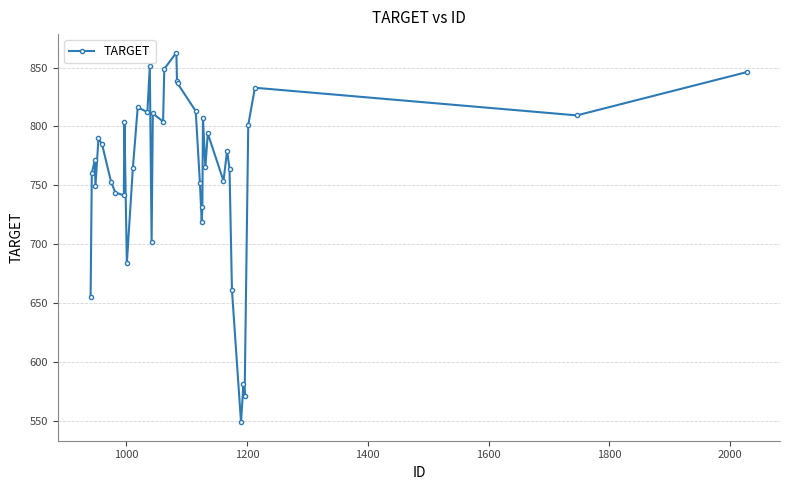

How many values are below 779?

20